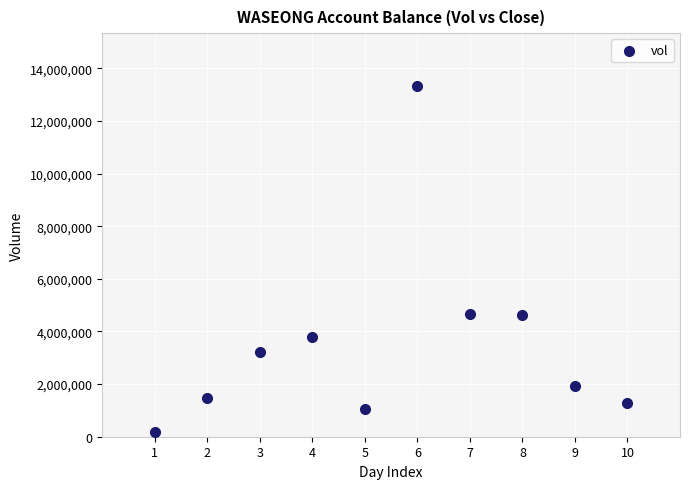

What is the range of Y values (max minus min)?

13145900